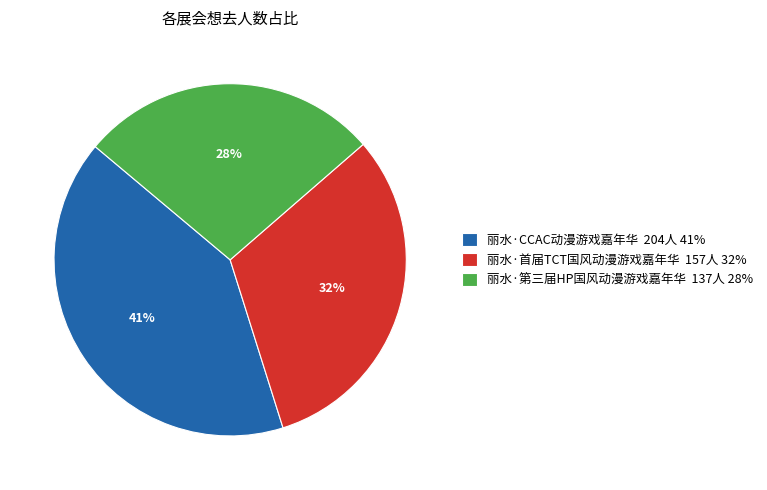

Rank the categories by value from highest to lowest.

丽水·CCAC动漫游戏嘉年华, 丽水·首届TCT国风动漫游戏嘉年华, 丽水·第三届HP国风动漫游戏嘉年华